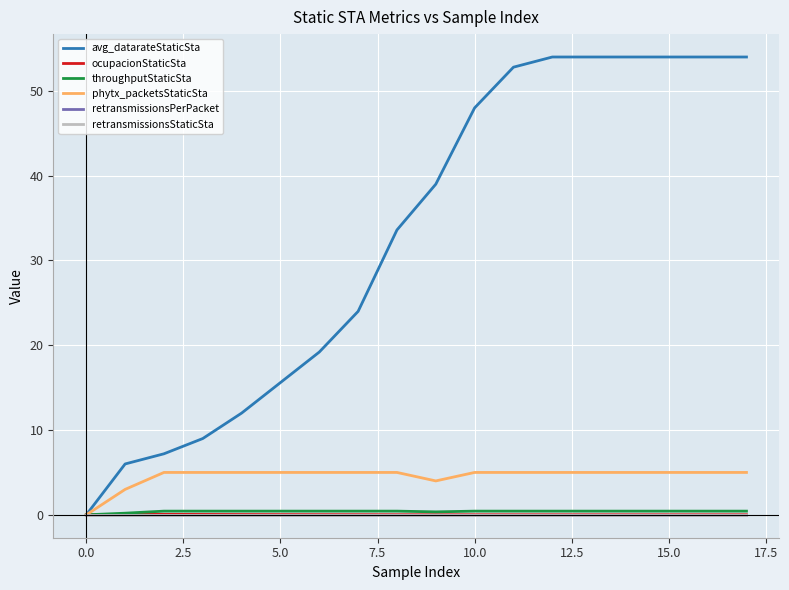

At which category is the sum across all series the highest?

12